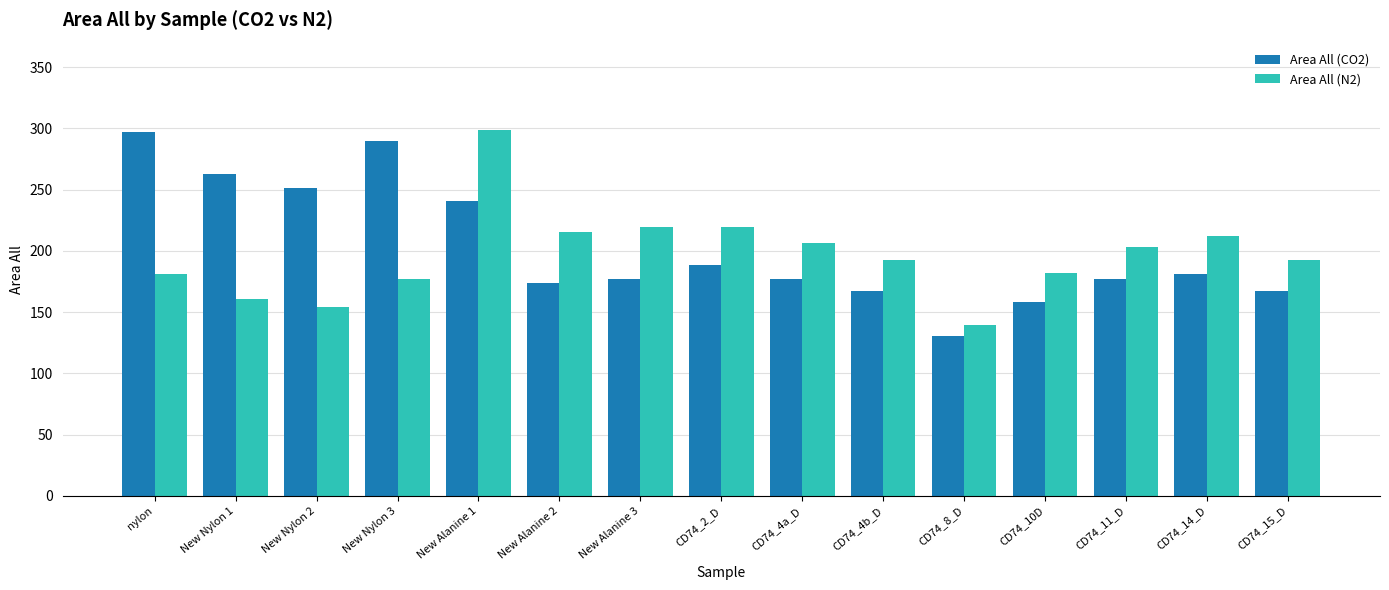

At New Alanine 2, list the series in order from largest to smallest.

Area All (N2), Area All (CO2)